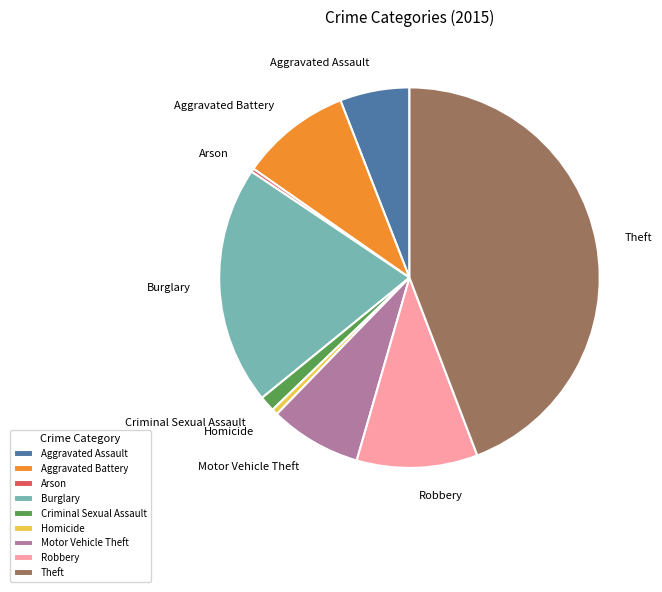

What is the largest slice in the pie chart?

Theft